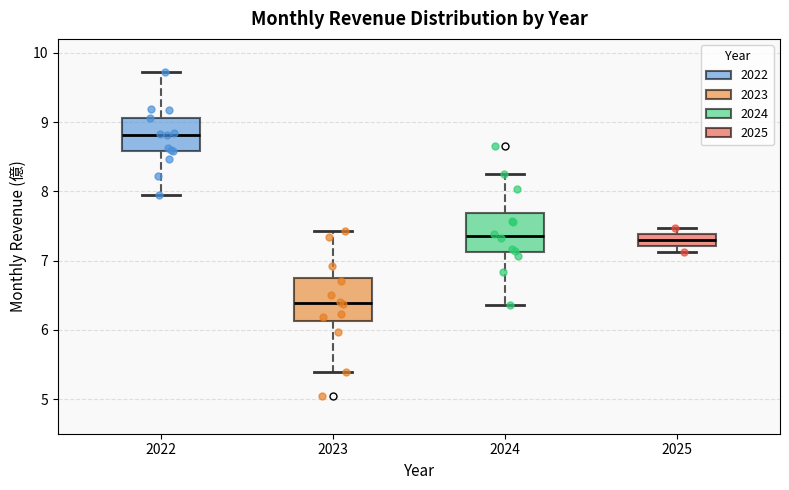

Reading left to right, read every box against the y-axis: the position of its median line, the range the box covers, and the ends of its whiskers. The values are not printed on the chart, so give them approximately, as read against the axis.

2022: median 8.8, box 8.6 to 9.1, whiskers 8.0 to 9.7
2023: median 6.4, box 6.1 to 6.8, whiskers 5.4 to 7.4
2024: median 7.4, box 7.1 to 7.7, whiskers 6.4 to 8.3
2025: median 7.3, box 7.2 to 7.4, whiskers 7.1 to 7.5